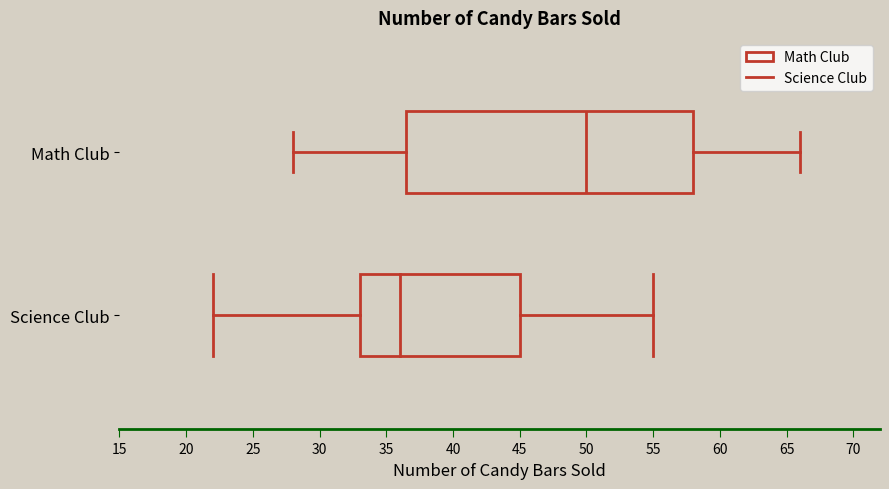

Where does the right whisker of the box for Math Club end on the x-axis? The values are not printed on the chart, so give them approximately, as read against the axis.

66.0